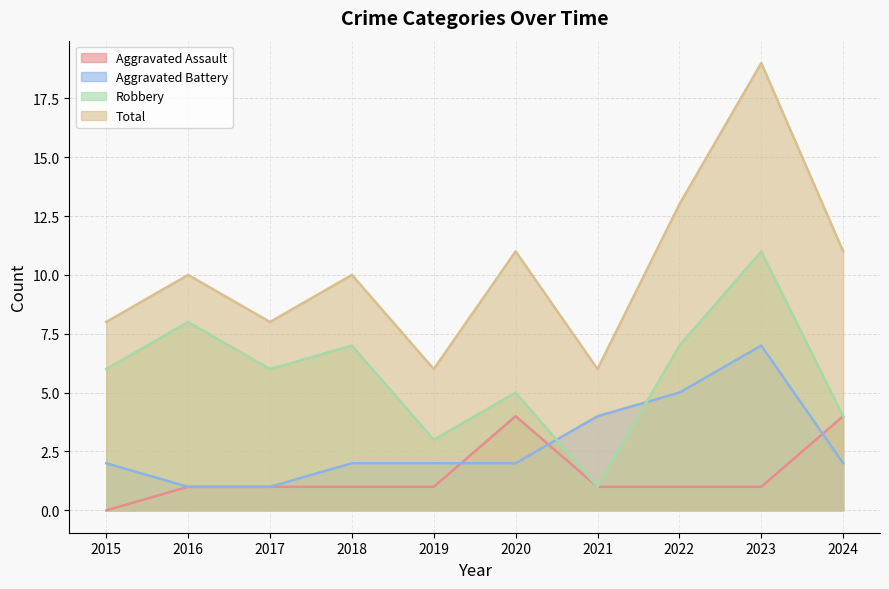

What is the lowest value of the Robbery series?

1